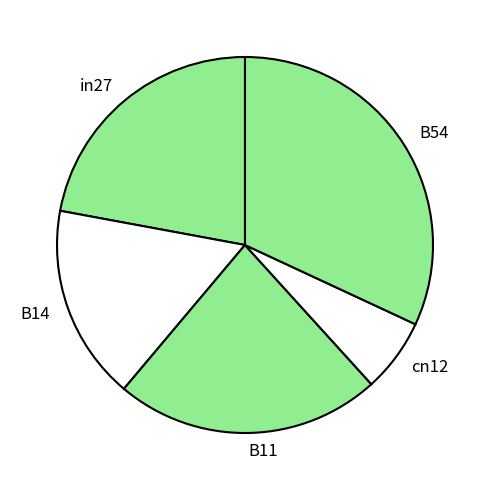

The B11 slice represents 23% of the pie. True or false?

True